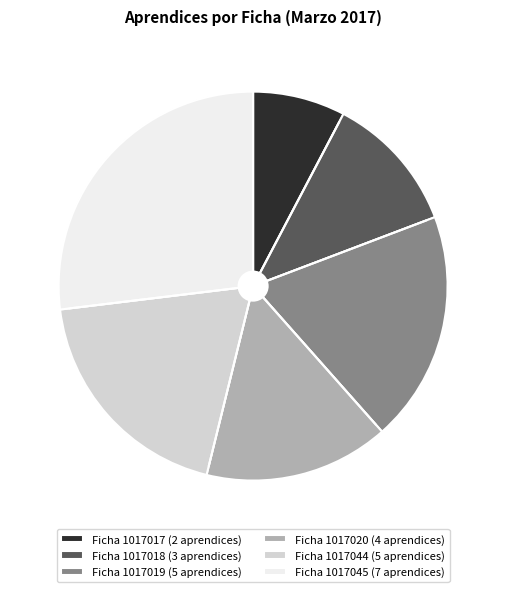

Is it true that Ficha 1017045 (7 aprendices) is 32% of the pie?

False